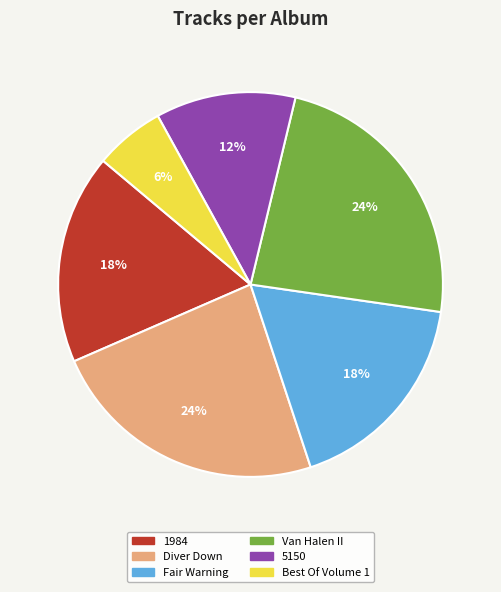

The Diver Down slice represents 24% of the pie. True or false?

True